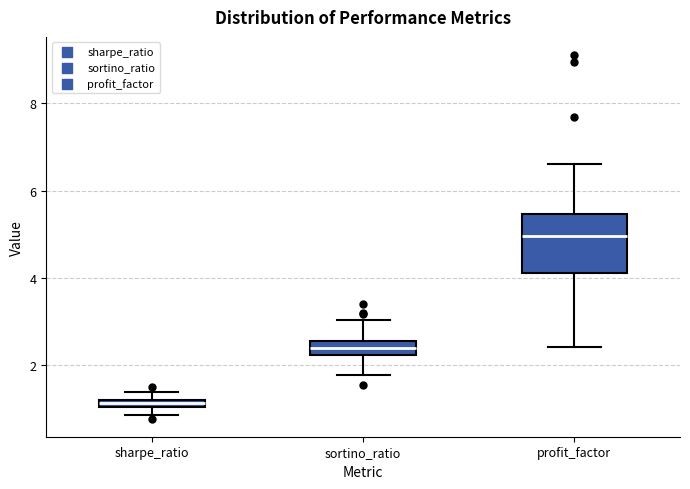

Comparing the boxes themselves (not the whiskers), which one is the tallest?

profit_factor